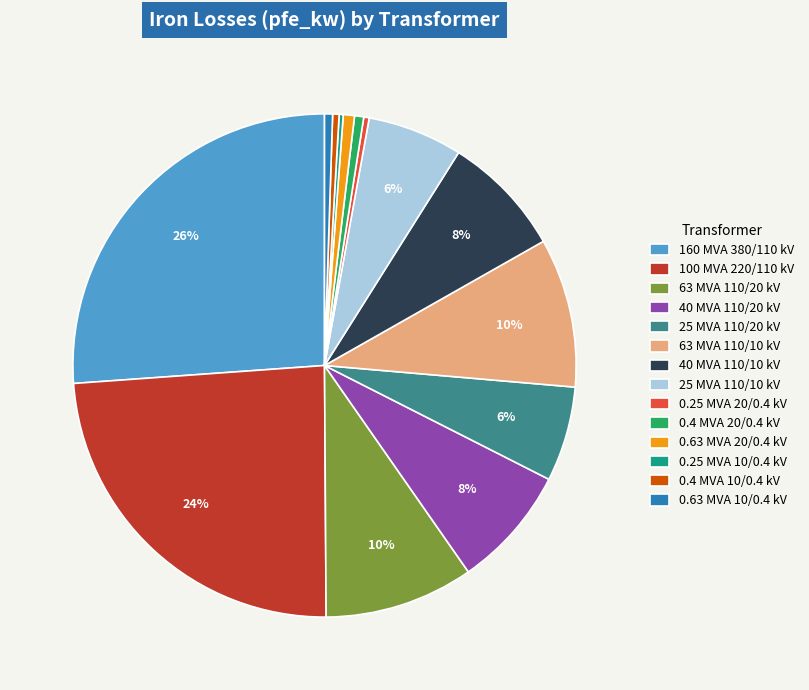

What percentage is the 0.63 MVA 20/0.4 kV slice, to the nearest percent?

1%